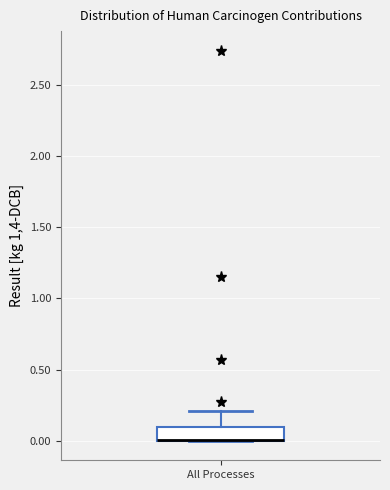

Transcribe this box plot: give where the median line is, the range the box spans, and where the two whiskers end, as read against the y-axis. The values are not printed on the chart, so give them approximately, as read against the axis.

median 0.0 (drawn on the box's lower edge), box 0.0 to 0.1, whiskers 0.0 to 0.2